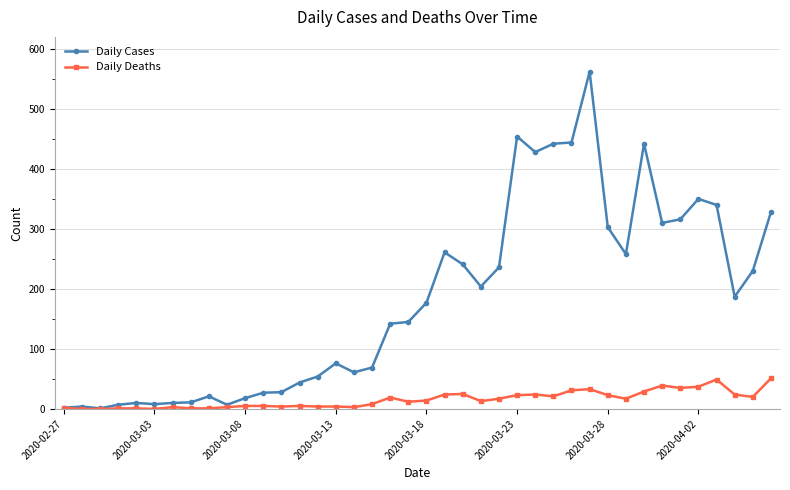

List the series in order of their peak value, highest first.

Daily Cases, Daily Deaths